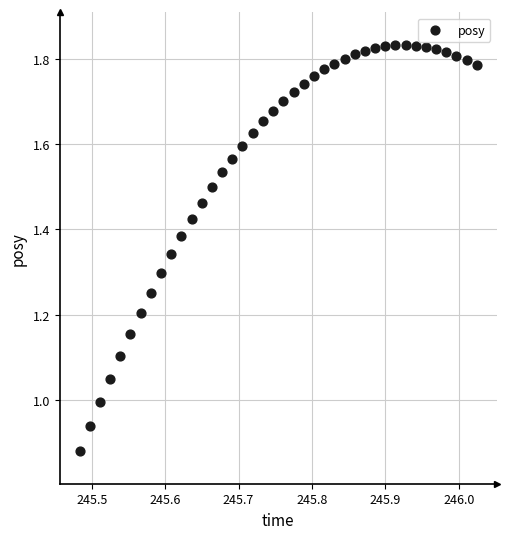

What is the range of X values (max minus min)?

0.5